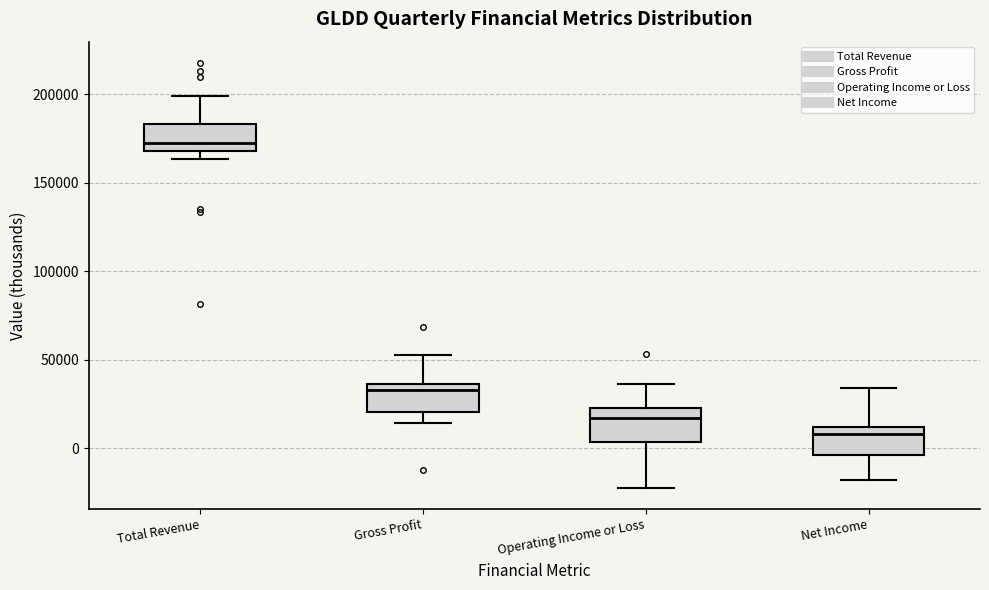

Reading left to right, transcribe this box plot: for each box, give where its median line is, the range the box spans, and where its two whiskers end, as read against the y-axis. The values are not printed on the chart, so give them approximately, as read against the axis.

Total Revenue: median 175000, box 170000 to 185000, whiskers 165000 to 200000
Gross Profit: median 35000 (just below the box's upper edge), box 20000 to 35000, whiskers 15000 to 55000
Operating Income or Loss: median 15000, box 5000 to 25000, whiskers -20000 to 35000
Net Income: median 10000 (just below the box's upper edge), box -5000 to 10000, whiskers -20000 to 35000